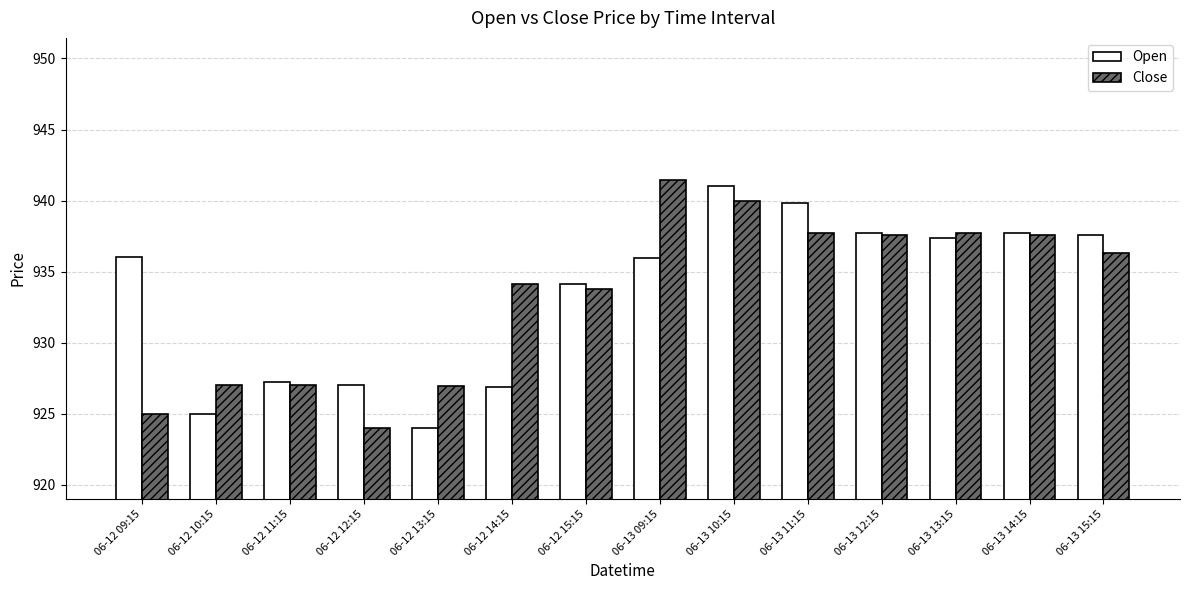

What is the total value across all series at 06-12 13:15?

1851.0